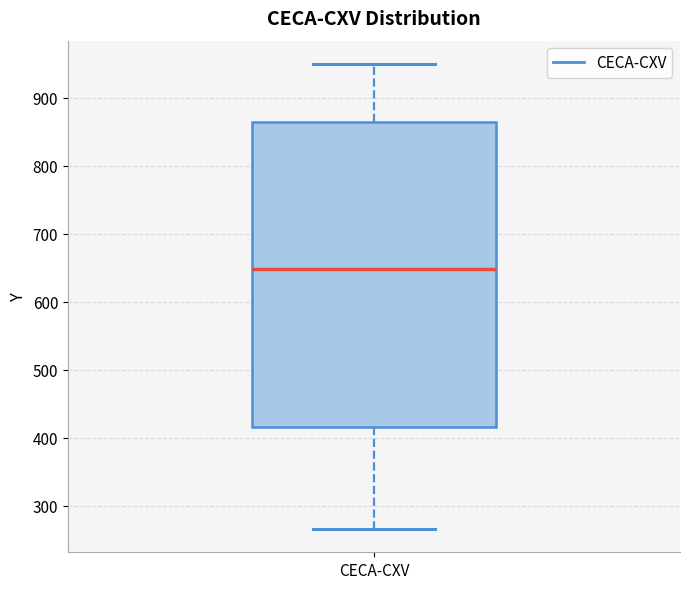

Read this box plot against the y-axis: the position of the median line, the range covered by the box, and the ends of both whiskers. The values are not printed on the chart, so give them approximately, as read against the axis.

median 650, box 420 to 860, whiskers 270 to 950